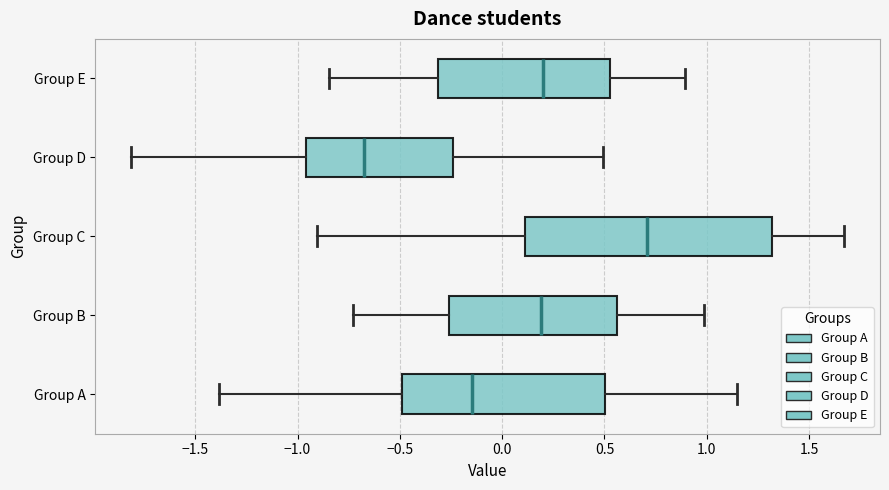

Reading bottom to top, transcribe this box plot: for each box, give where its median line is, the range the box spans, and where its two whiskers end, as read against the x-axis. The values are not printed on the chart, so give them approximately, as read against the axis.

Group A: median -0.15, box -0.50 to 0.50, whiskers -1.40 to 1.15
Group B: median 0.20, box -0.25 to 0.55, whiskers -0.75 to 1.00
Group C: median 0.70, box 0.10 to 1.30, whiskers -0.90 to 1.65
Group D: median -0.70, box -0.95 to -0.25, whiskers -1.80 to 0.50
Group E: median 0.20, box -0.30 to 0.55, whiskers -0.85 to 0.90